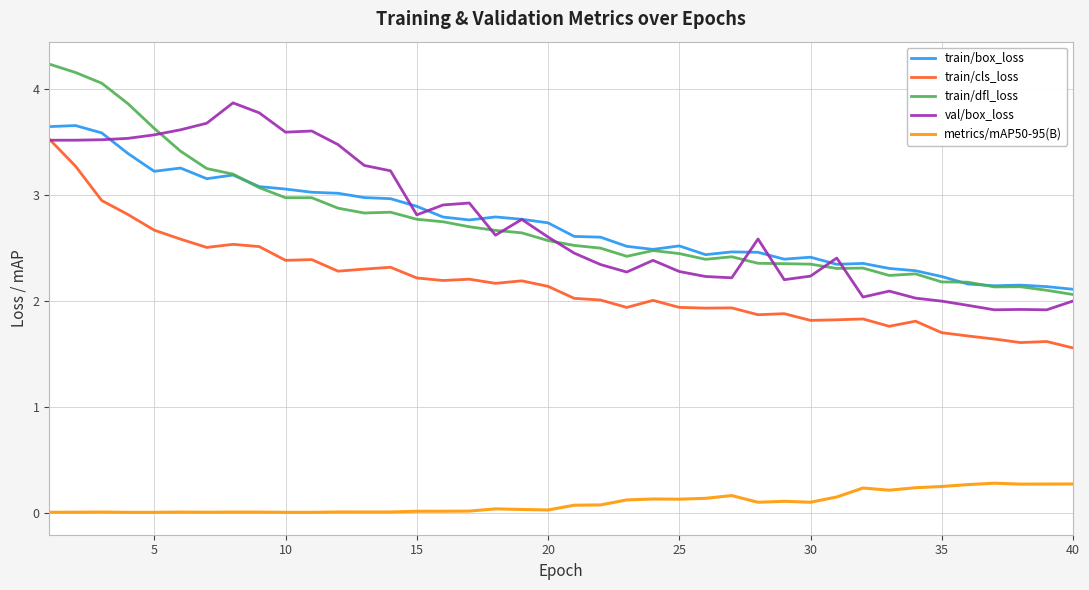

At how many categories does at least one series exceed 1?

40